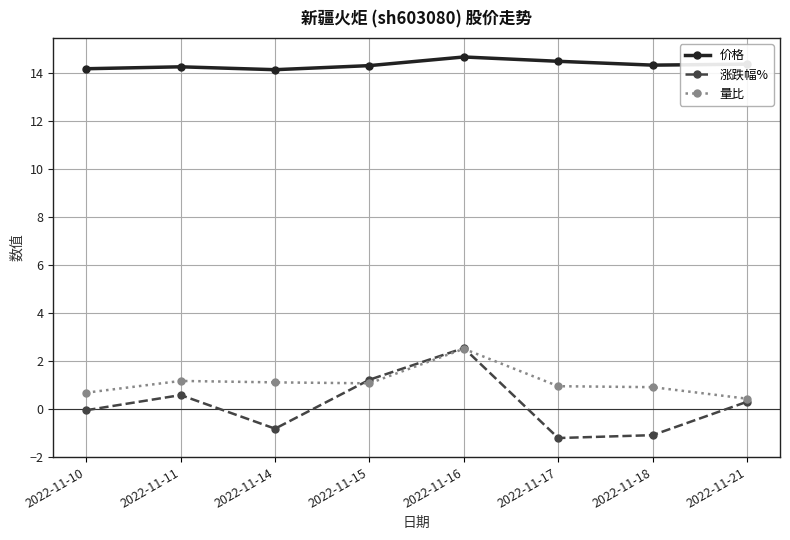

At which category is the sum across all series the highest?

2022-11-16